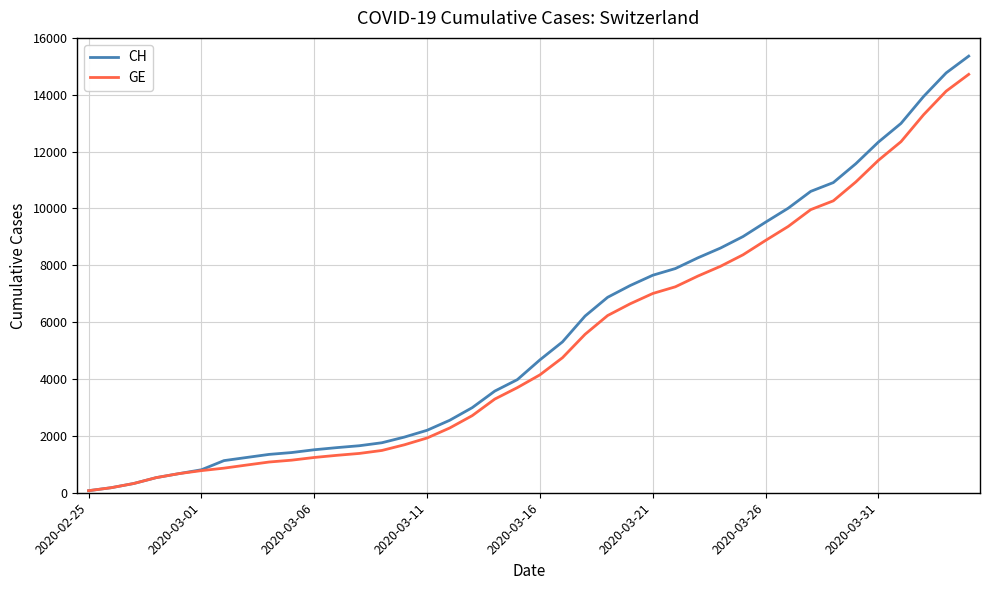

Which series has the widest spread of values?

CH